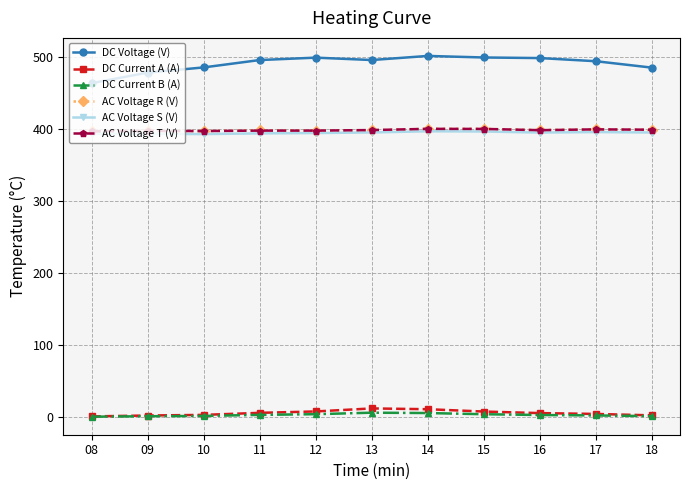

True or false: AC Voltage S (V) has a value of 684.7 at 18.

False